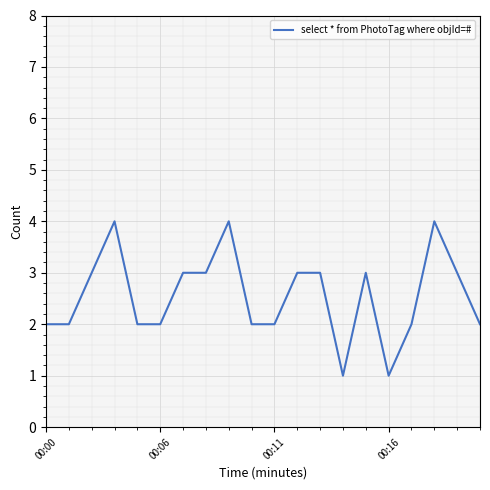

What is the smallest value displayed?

1